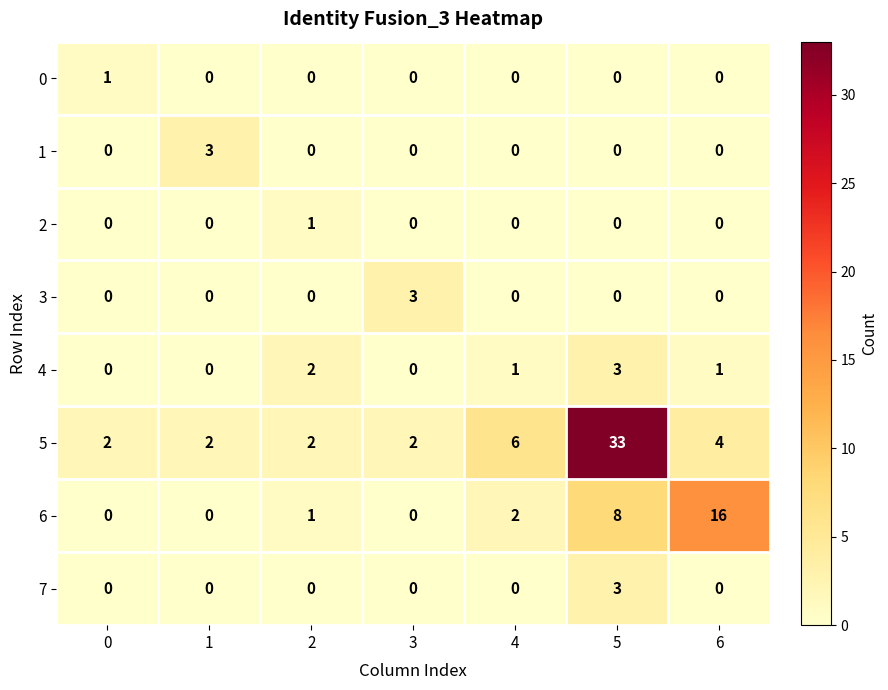

How many values in the 0 series exceed 0?

1